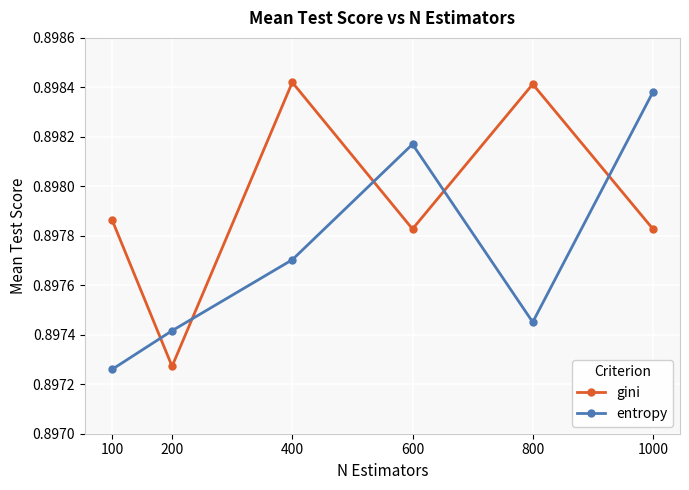

What is the total value across all series at 1000?

1.8